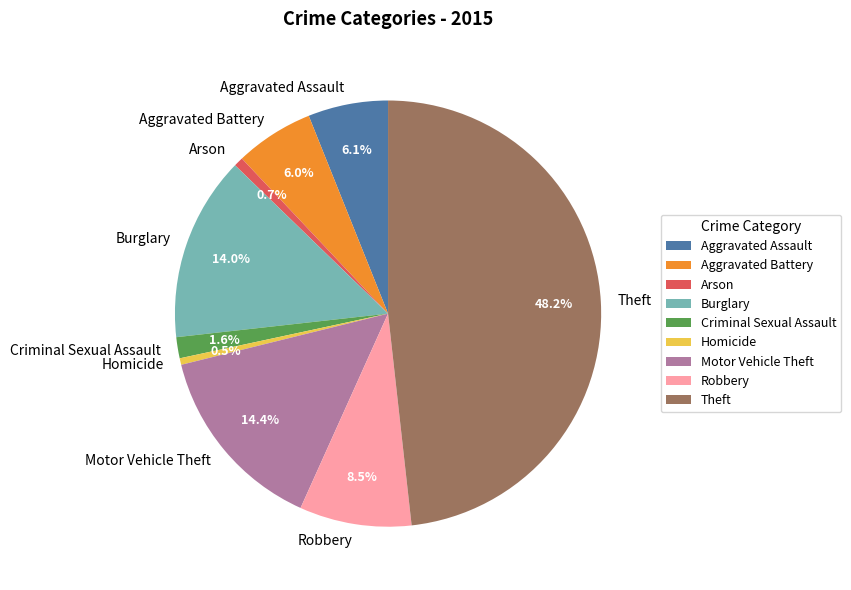

To the nearest percent, what is the difference between the largest and smallest slice percentages?

48%